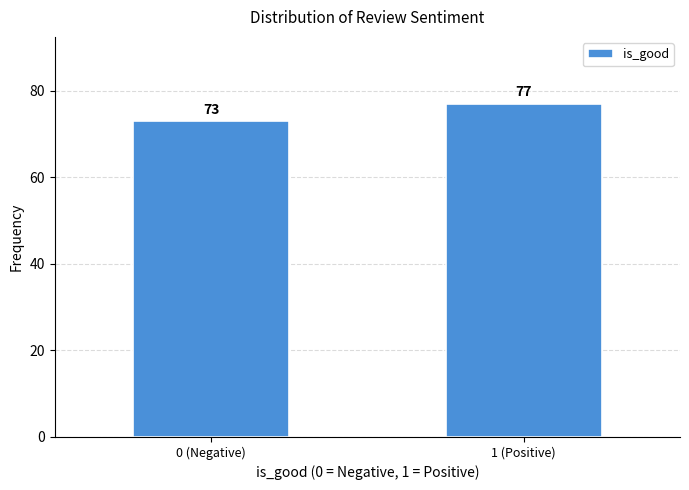

Reading right to left, list all the values displayed in this chart.

1 (Positive)=77	0 (Negative)=73